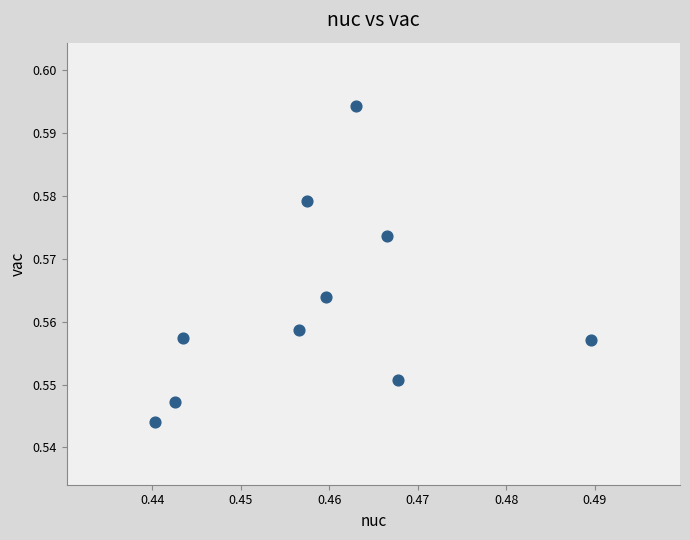

How many data points are displayed?

10